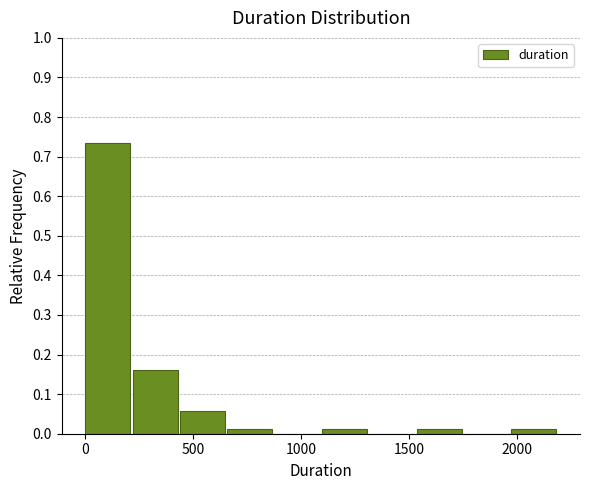

Reading left to right, transcribe this chart: for each bar, give the range it covers on the x-axis and its height. Neither the bar edges nor the heights are printed on the chart, so give them approximately, as read against the axes.

0 to 200: 0.74
200 to 450: 0.16
450 to 650: 0.06
650 to 900: 0.01
900 to 1100: 0
1100 to 1300: 0.01
1300 to 1550: 0
1550 to 1750: 0.01
1750 to 1950: 0
1950 to 2200: 0.01